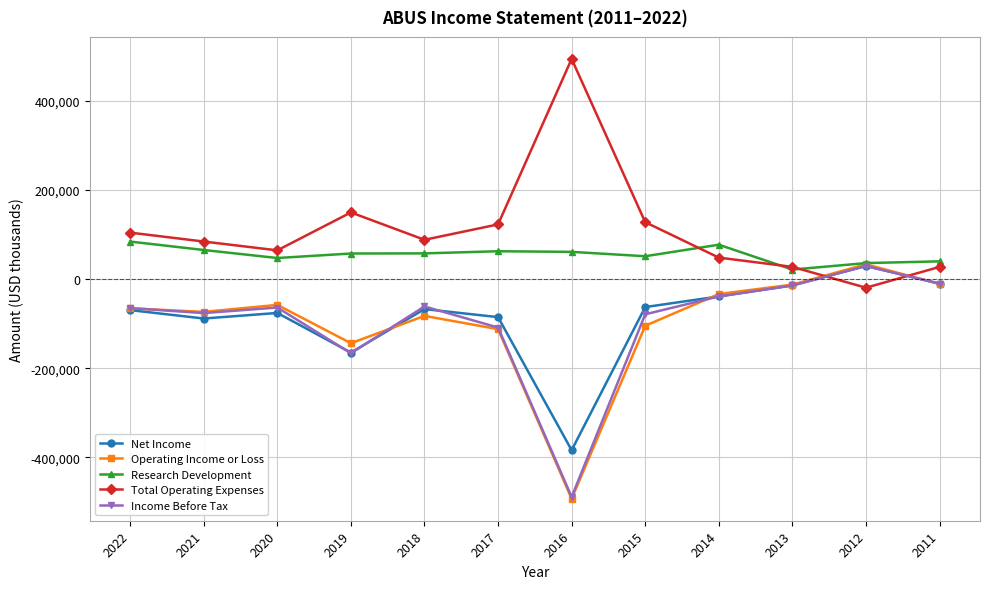

What is the difference between the Income Before Tax values at 2015 and 2014?

40100